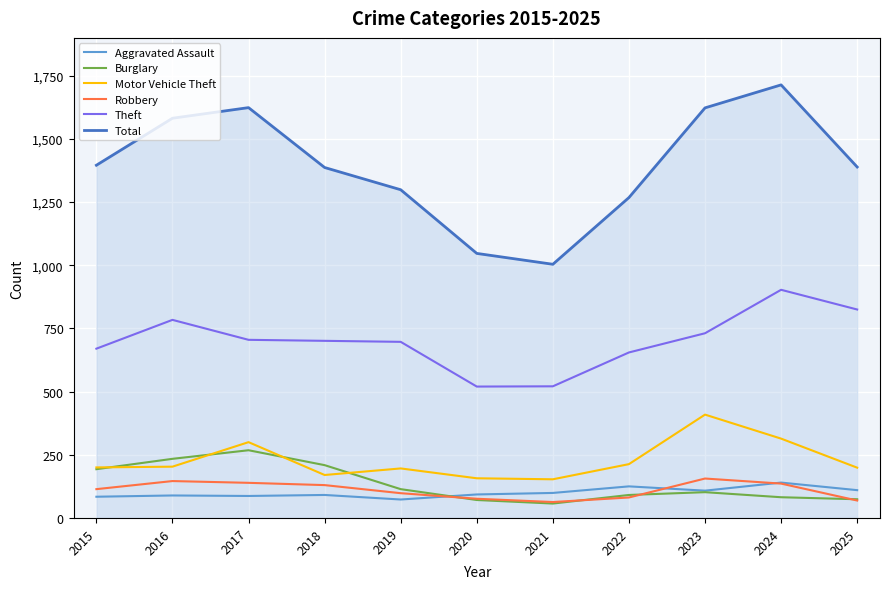

The Motor Vehicle Theft series shows 314 at 2024. True or false?

True